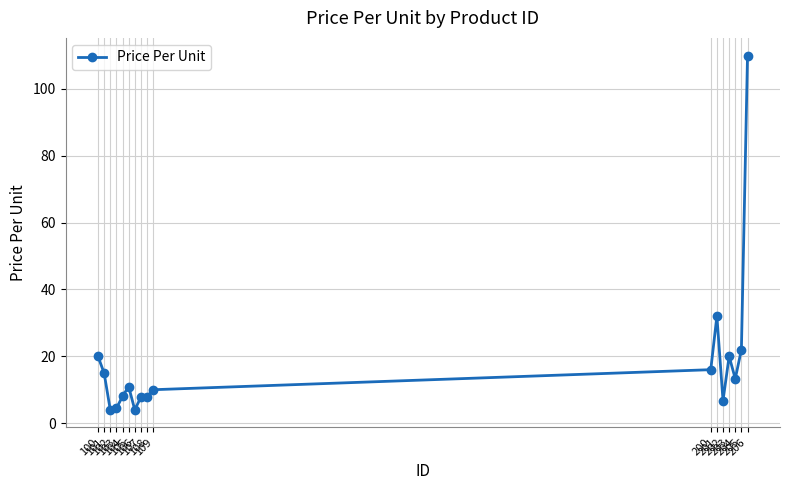

Does the chart have visible grid lines?

Yes